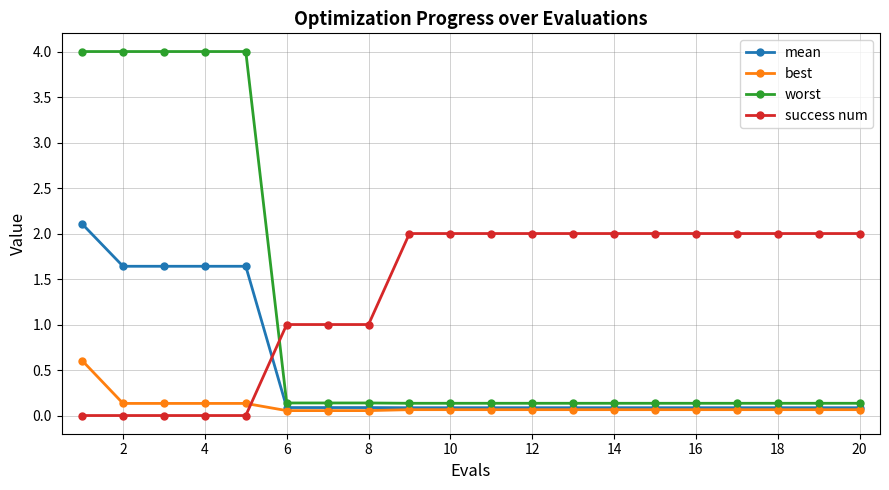

True or false: best and success num cross at least once.

True